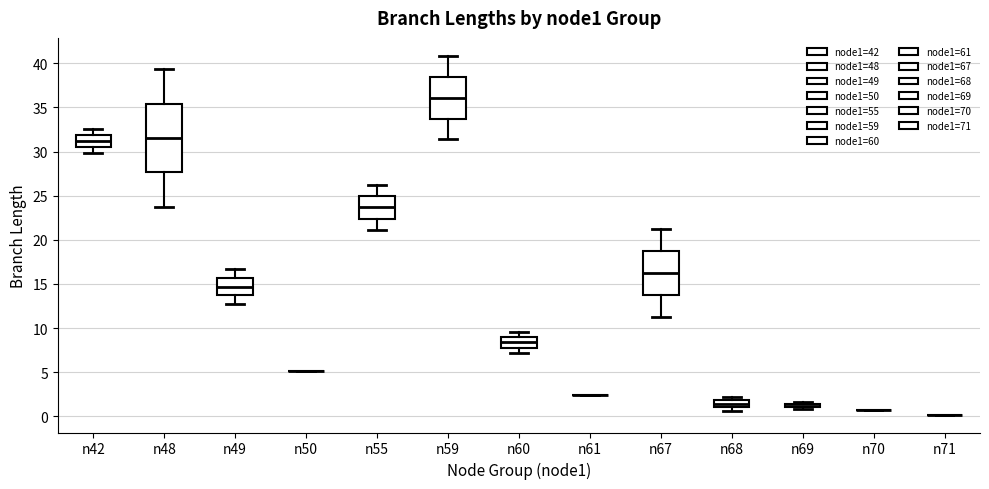

Where is the upper edge of the box for n68 on the y-axis? The values are not printed on the chart, so give them approximately, as read against the axis.

2.0